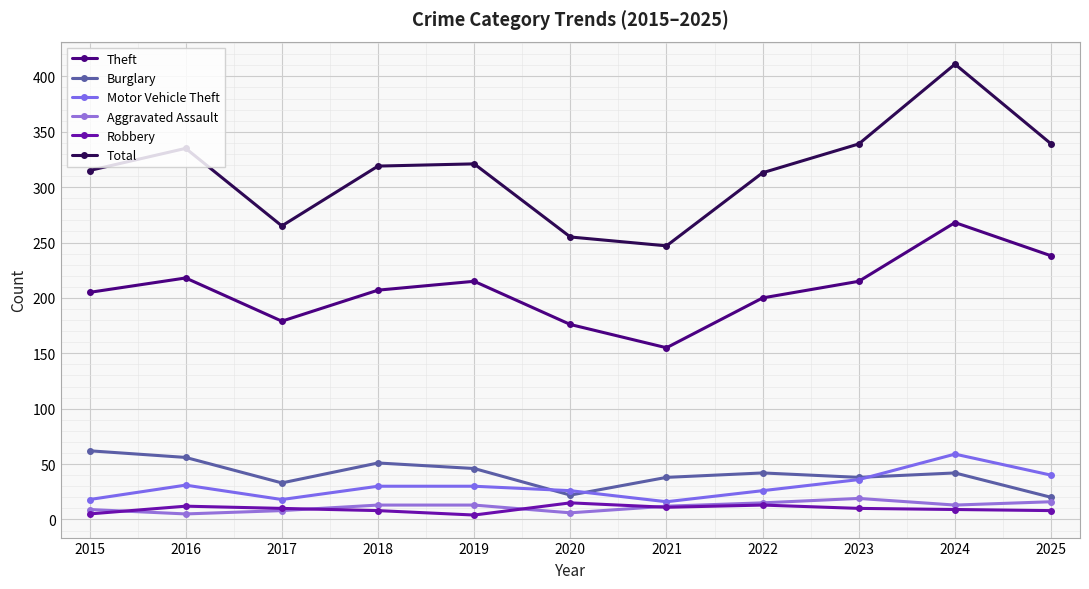

What value does the Burglary series have at 2017, to the nearest 5?

35